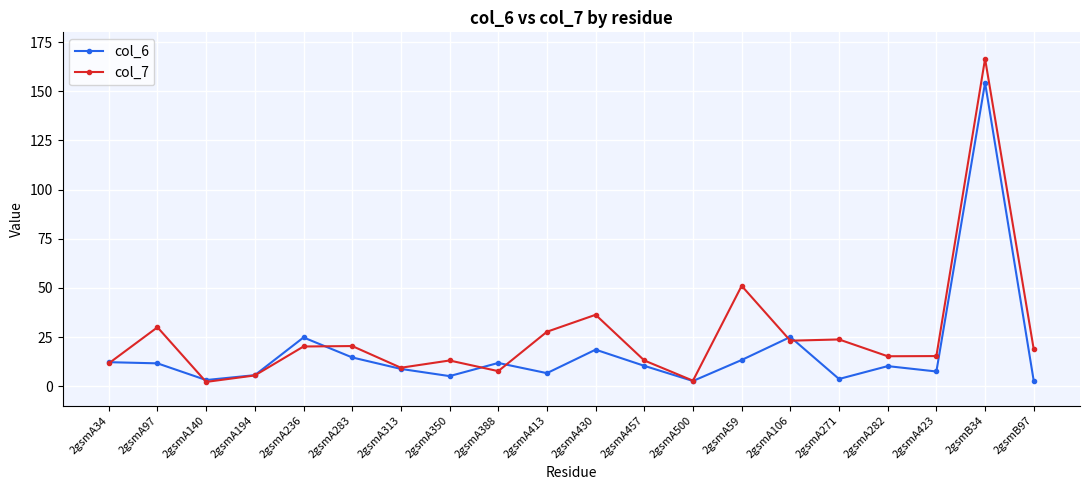

What is the difference between the maximum and minimum values in the col_6 series?

151.7